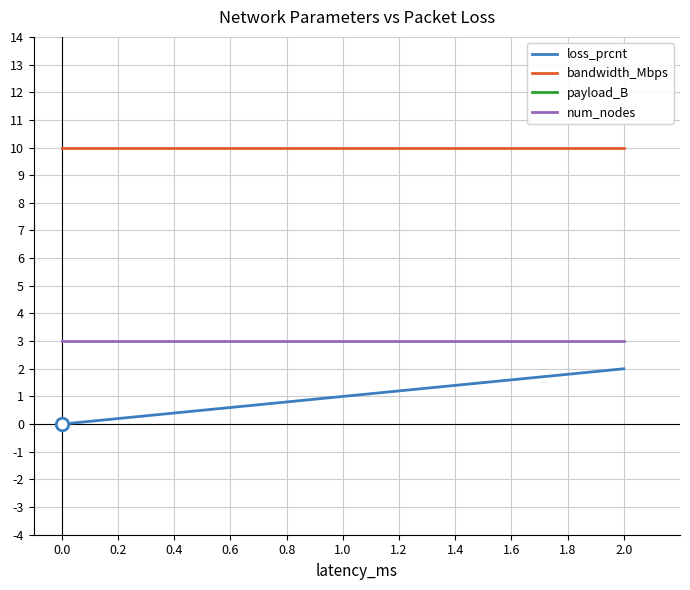

How many data points does each series have?

11